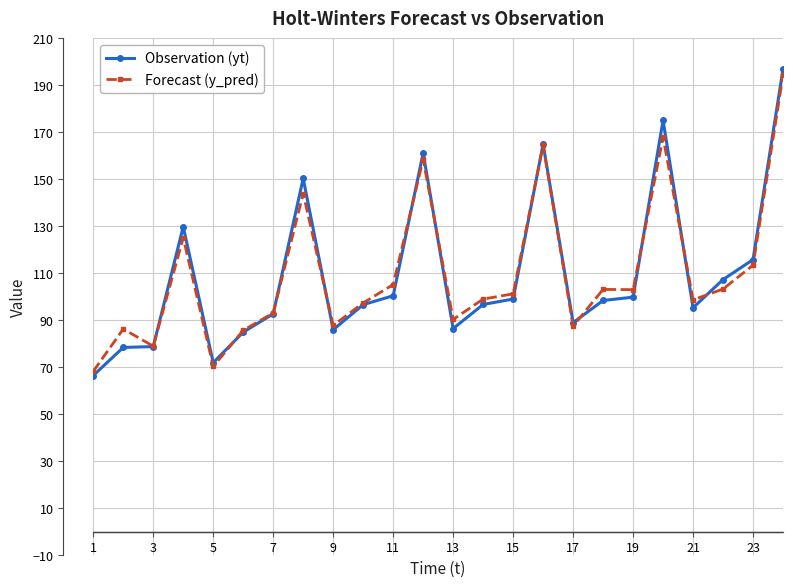

True or false: Observation (yt) has more than 1 points higher than both neighbors.

True